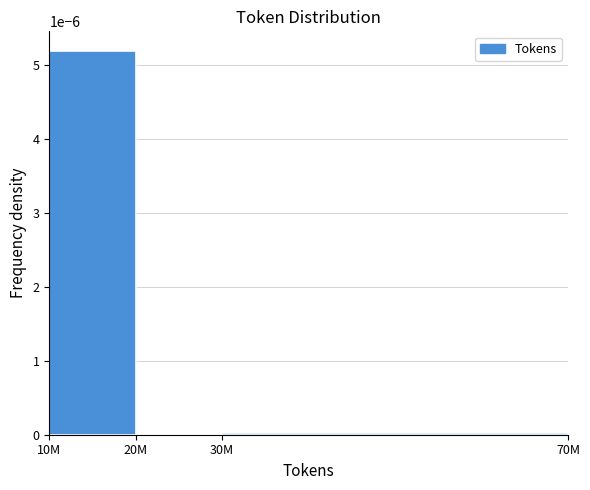

Is it true that the value at 30M is 0.0?

True